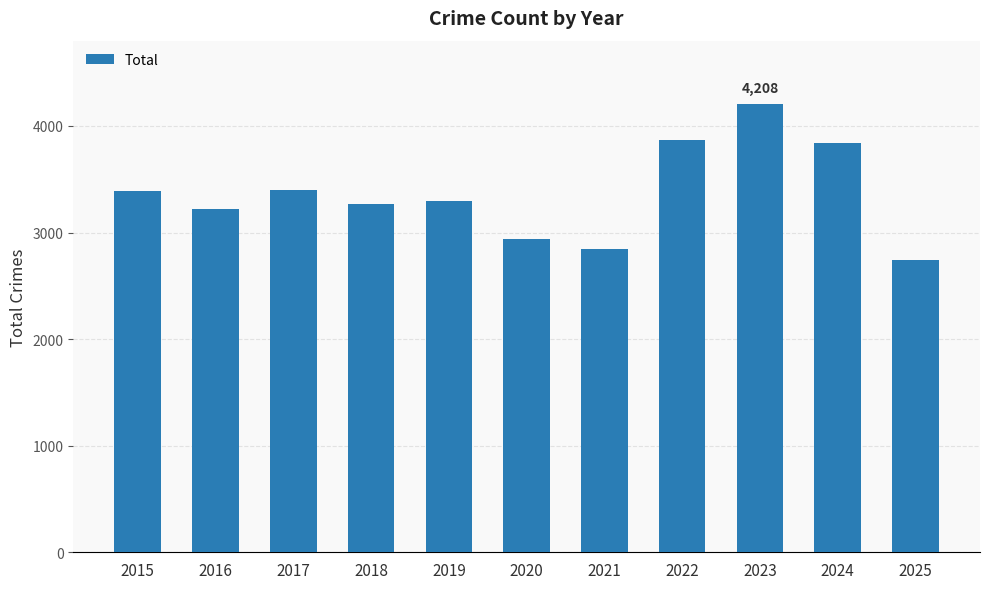

Between 2016 and 2018, which is larger?

2018